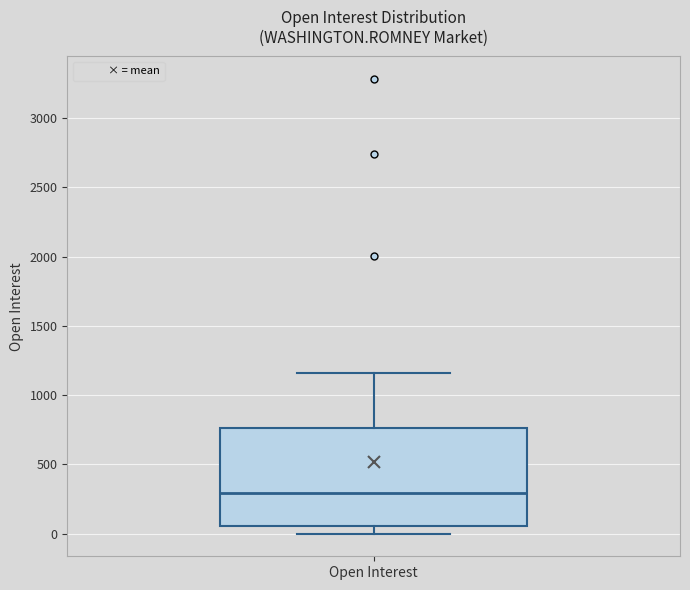

Transcribe this box plot: give where the median line is, the range the box spans, and where the two whiskers end, as read against the y-axis. The values are not printed on the chart, so give them approximately, as read against the axis.

median 300, box 50 to 750, whiskers 0 to 1150